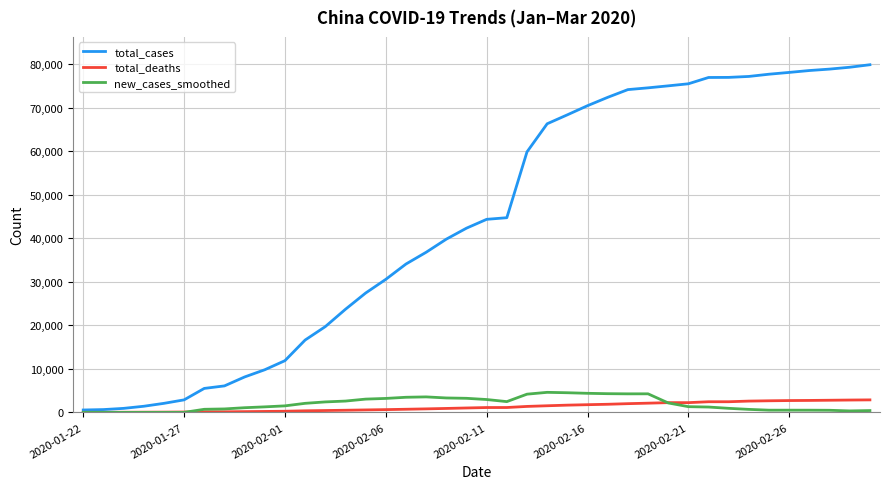

What is the maximum value for total_cases?

79932.0